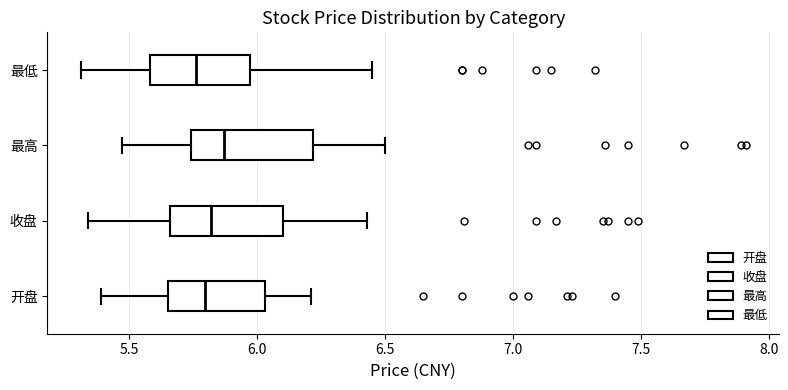

Reading bottom to top, transcribe this box plot: for each box, give where its median line is, the range the box spans, and where its two whiskers end, as read against the x-axis. The values are not printed on the chart, so give them approximately, as read against the axis.

开盘: median 5.80, box 5.65 to 6.05, whiskers 5.40 to 6.20
收盘: median 5.80, box 5.65 to 6.10, whiskers 5.35 to 6.45
最高: median 5.85, box 5.75 to 6.20, whiskers 5.45 to 6.50
最低: median 5.75, box 5.60 to 5.95, whiskers 5.30 to 6.45